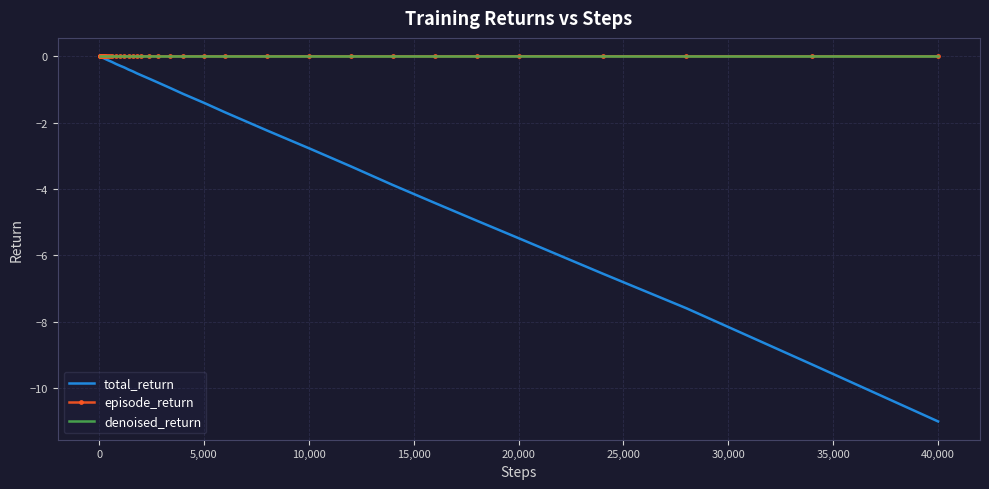

Which series has the largest range (max minus min)?

total_return